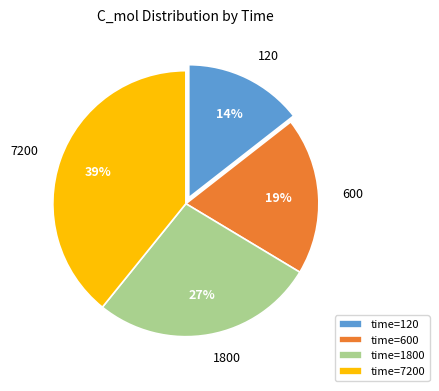

Is time=1800 the majority of the pie?

No